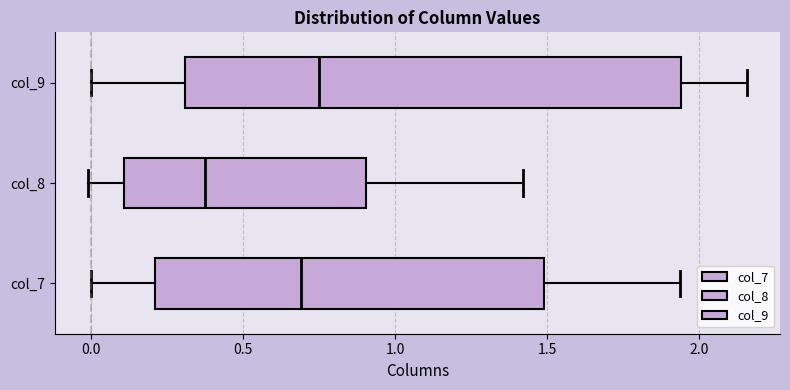

Which box's median line is the furthest to the right?

col_9